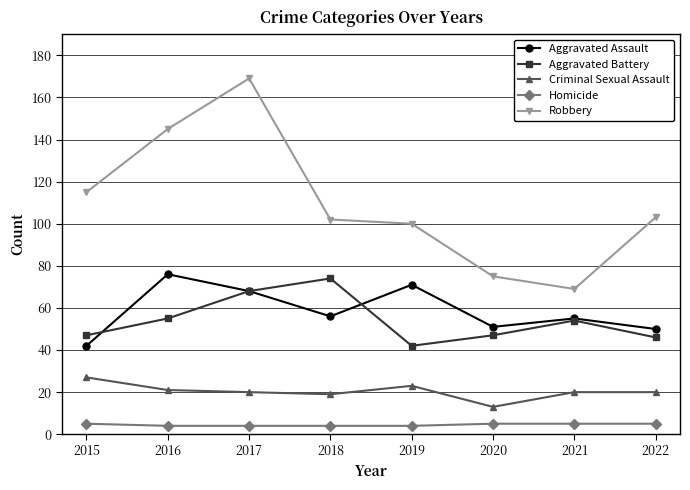

Which category has the highest value in the Aggravated Assault series?

2016